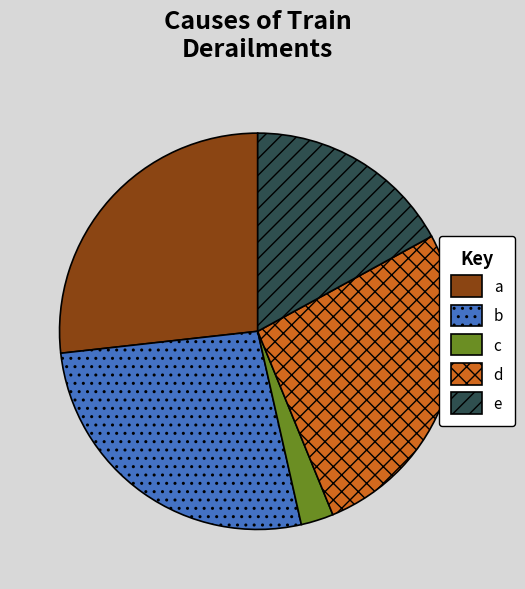

Does e account for over 50% of the chart?

No